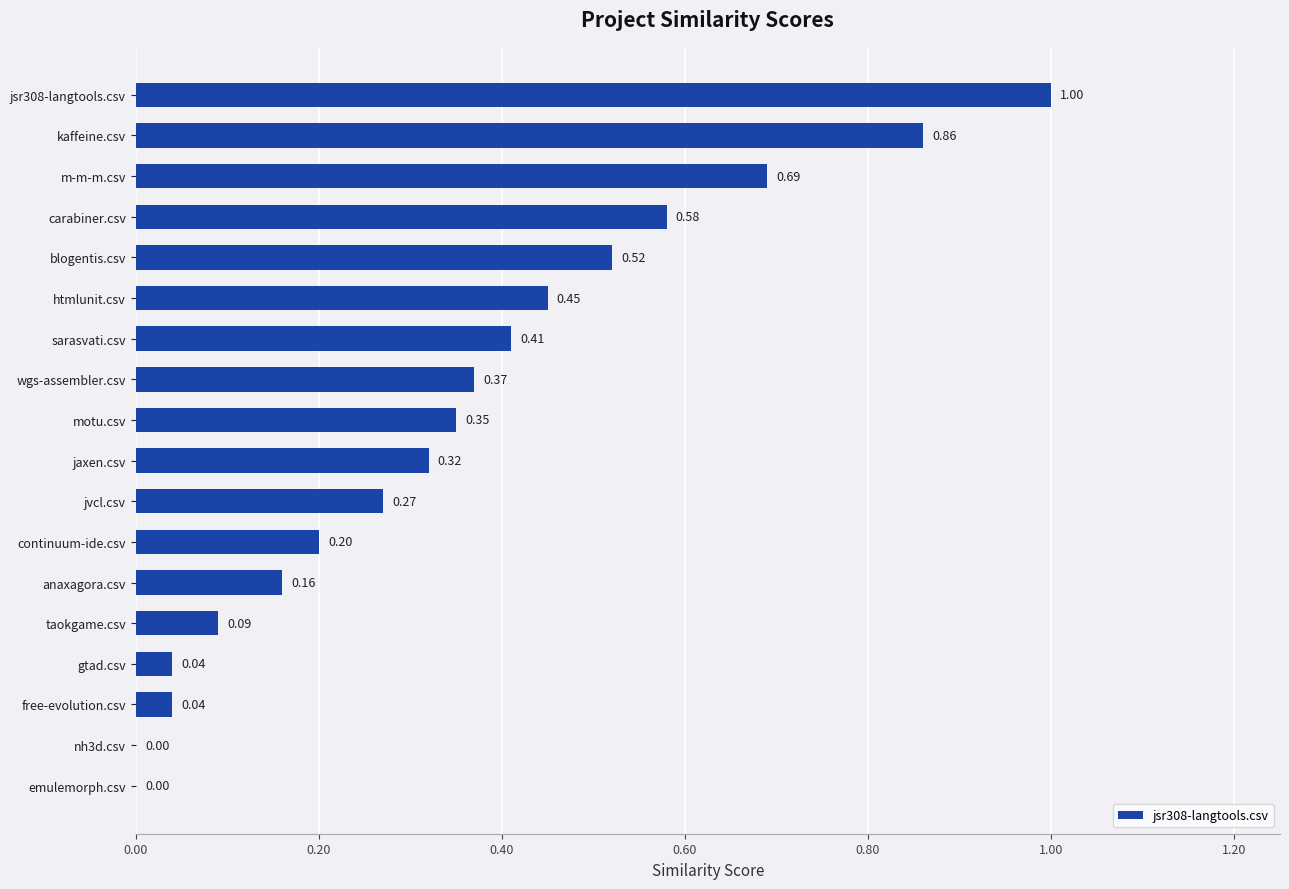

How many distinct data groups are displayed?

1